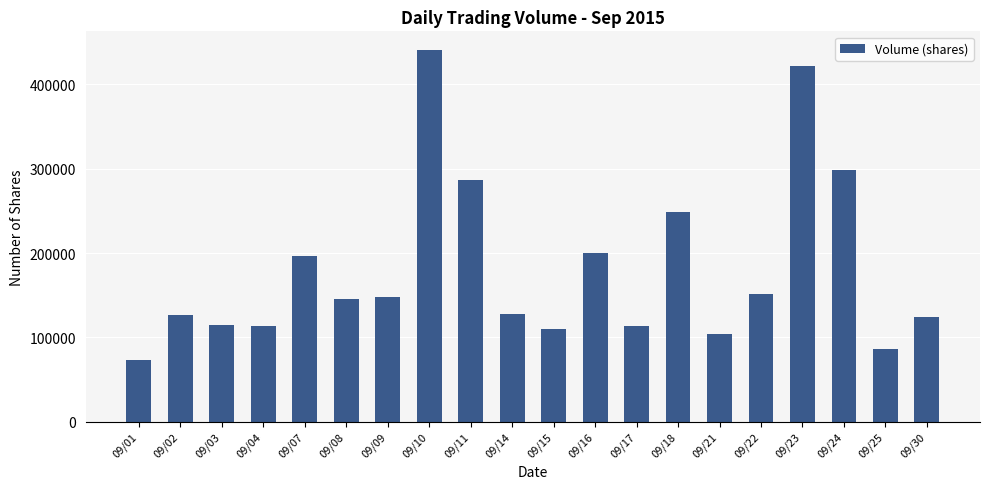

Is it true that the value at 09/09 is 253256?

False